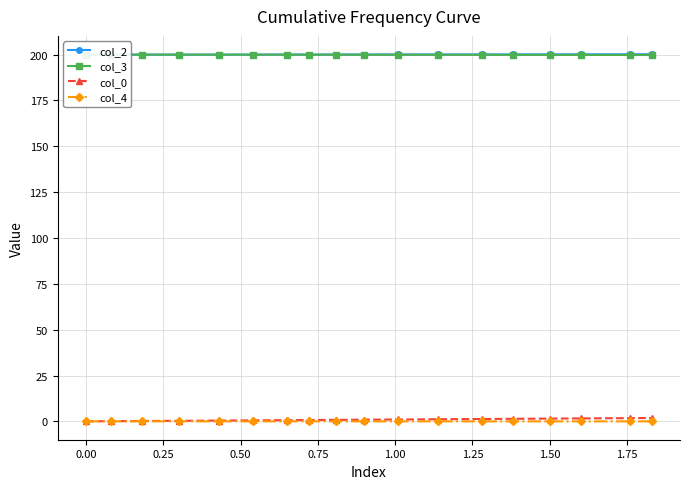

True or false: col_4 and col_2 cross at least once.

False